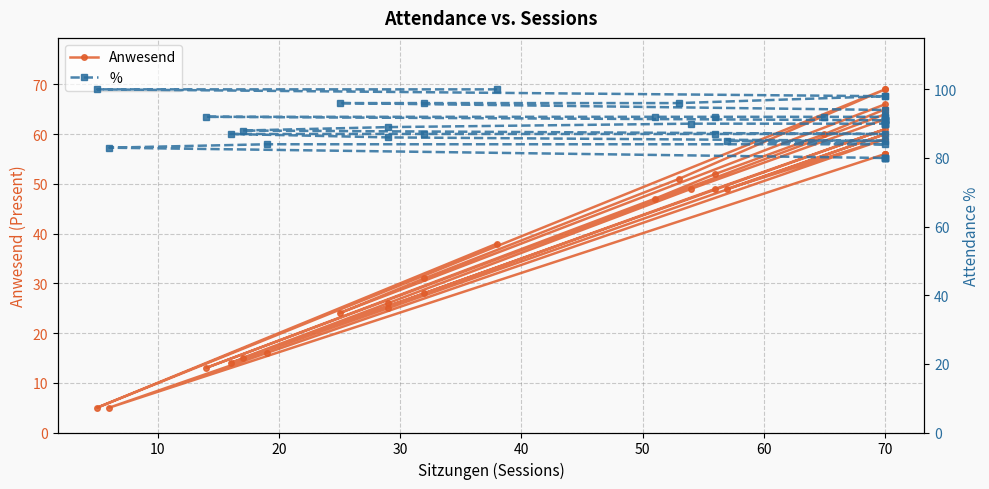

Between 0 and 20, which series saw the biggest shift?

Anwesend